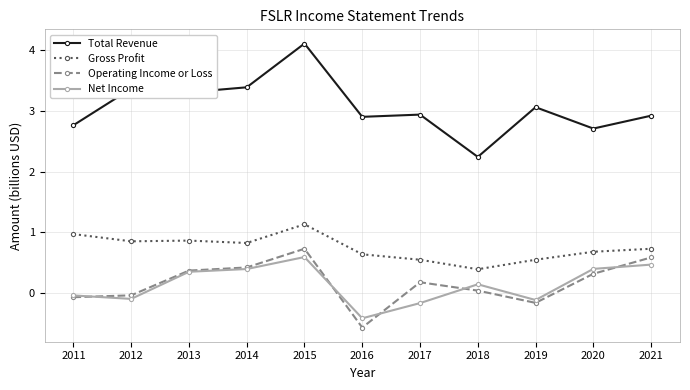

What is the difference between the maximum and minimum values in the Operating Income or Loss series?

1.3